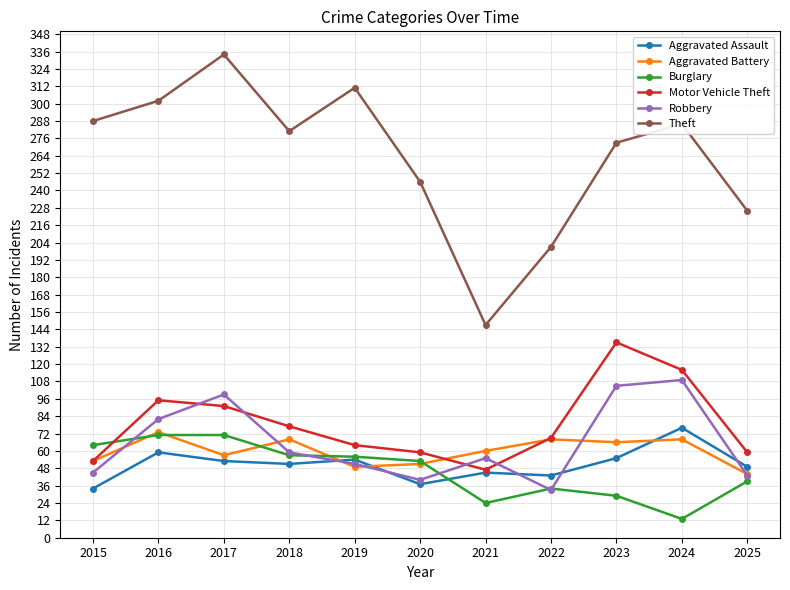

What are all the series names shown in the legend?

Aggravated Assault, Aggravated Battery, Burglary, Motor Vehicle Theft, Robbery, Theft